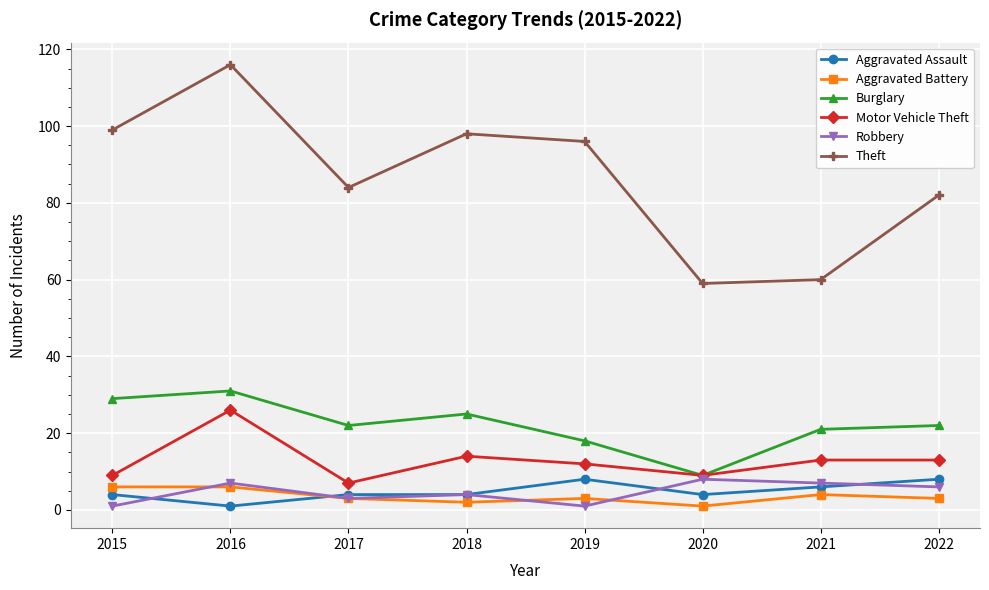

In Burglary, how many points are higher than both neighbors (excluding endpoints)?

2